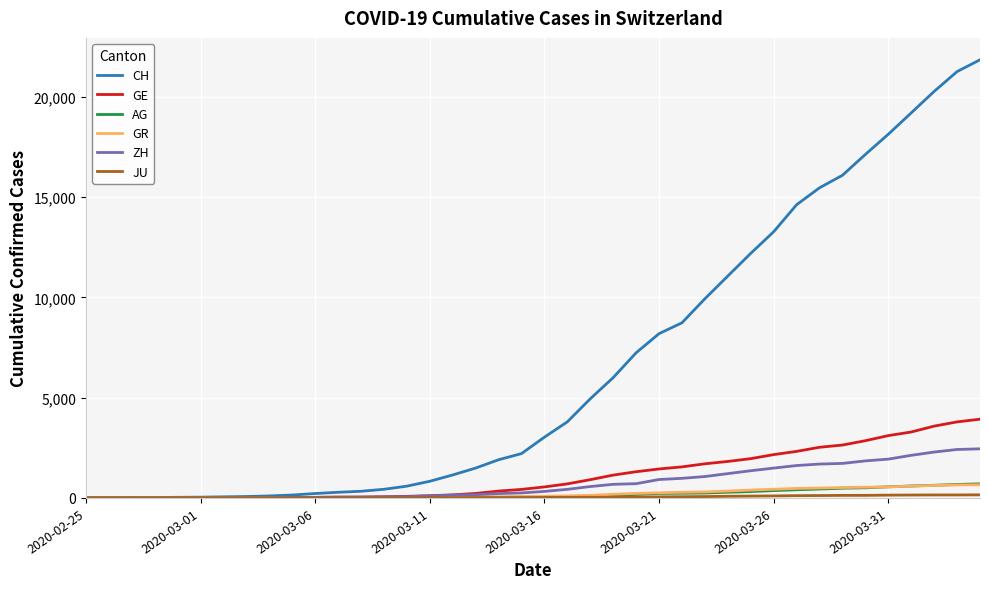

Which series has the largest range (max minus min)?

CH